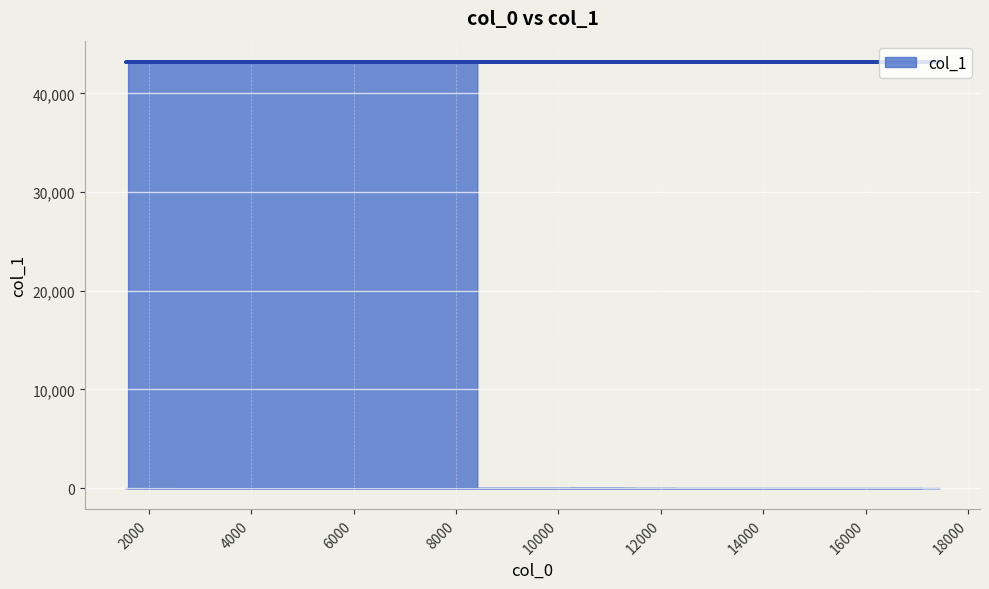

What is the maximum value shown in the chart?

43193